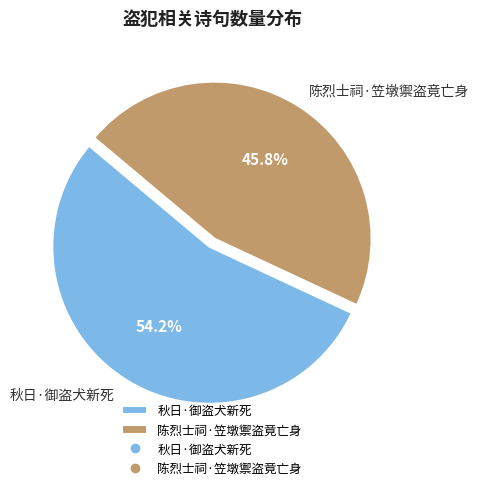

What portion of the pie excludes 陈烈士祠·笠墩禦盗竟亡身?

54.2%